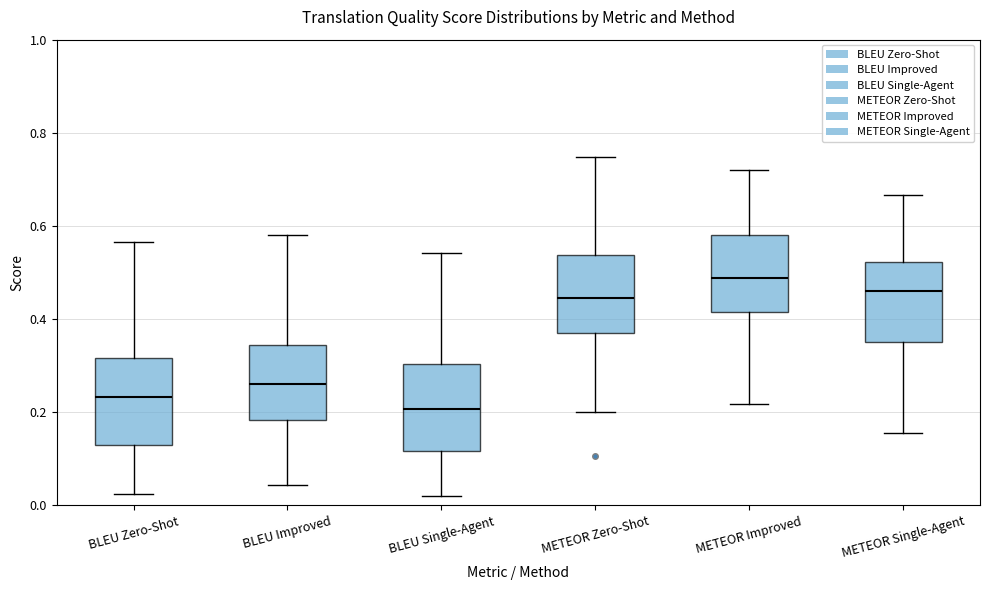

Reading left to right, read every box against the y-axis: the position of its median line, the range the box covers, and the ends of its whiskers. The values are not printed on the chart, so give them approximately, as read against the axis.

BLEU Zero-Shot: median 0.24, box 0.12 to 0.32, whiskers 0.02 to 0.56
BLEU Improved: median 0.26, box 0.18 to 0.34, whiskers 0.04 to 0.58
BLEU Single-Agent: median 0.20, box 0.12 to 0.30, whiskers 0.02 to 0.54
METEOR Zero-Shot: median 0.44, box 0.38 to 0.54, whiskers 0.20 to 0.74
METEOR Improved: median 0.48, box 0.42 to 0.58, whiskers 0.22 to 0.72
METEOR Single-Agent: median 0.46, box 0.36 to 0.52, whiskers 0.16 to 0.66